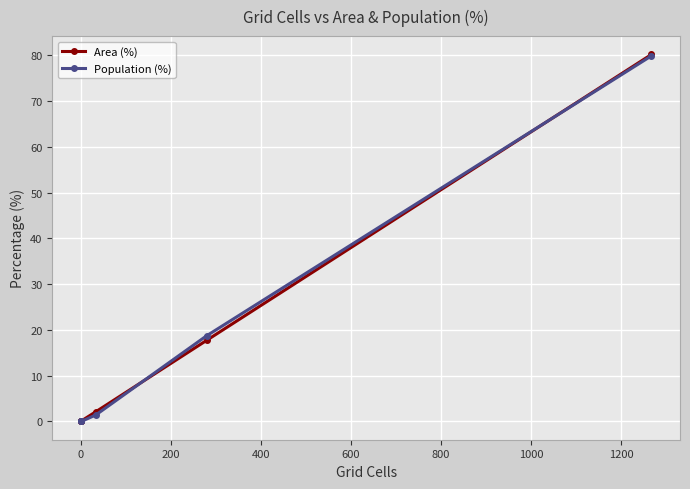

True or false: Population (%) and Area (%) cross at least once.

True